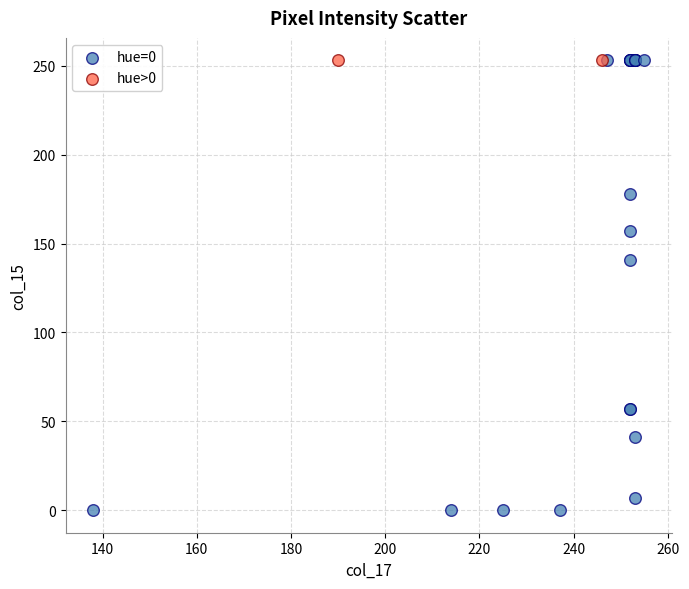

What are all the series names shown in the legend?

hue=0, hue>0